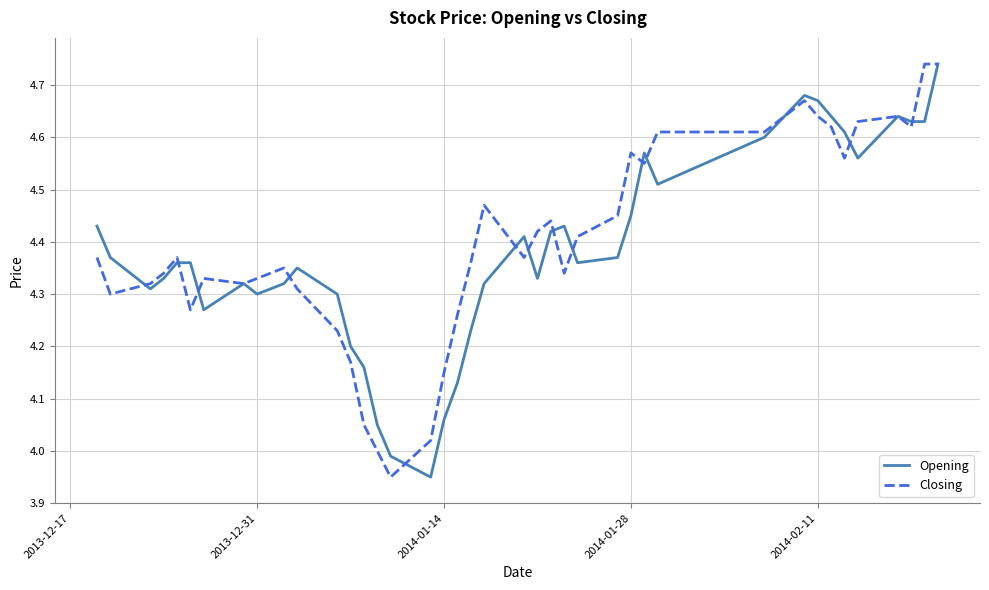

What is the smallest value displayed?

4.0